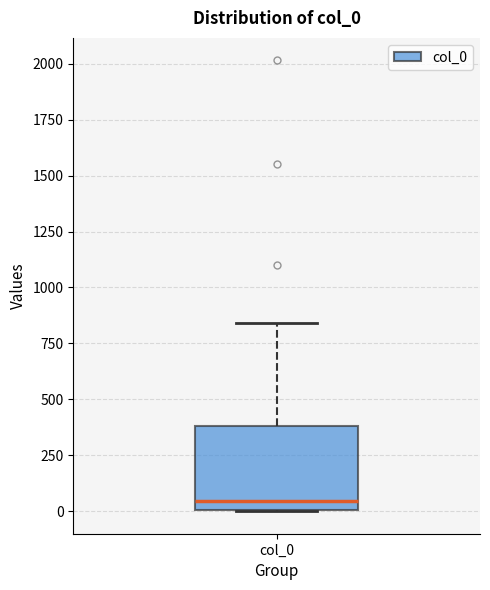

Read this box plot against the y-axis: the position of the median line, the range covered by the box, and the ends of both whiskers. The values are not printed on the chart, so give them approximately, as read against the axis.

median 50, box 0 to 400, whiskers 0 to 850